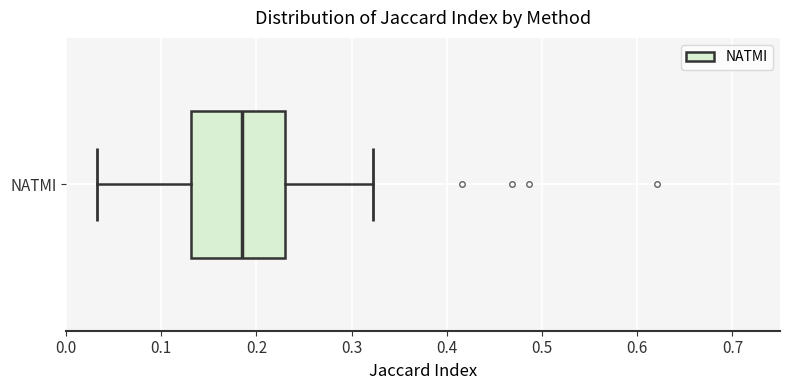

Transcribe this box plot: give where the median line is, the range the box spans, and where the two whiskers end, as read against the x-axis. The values are not printed on the chart, so give them approximately, as read against the axis.

median 0.18, box 0.13 to 0.23, whiskers 0.03 to 0.32